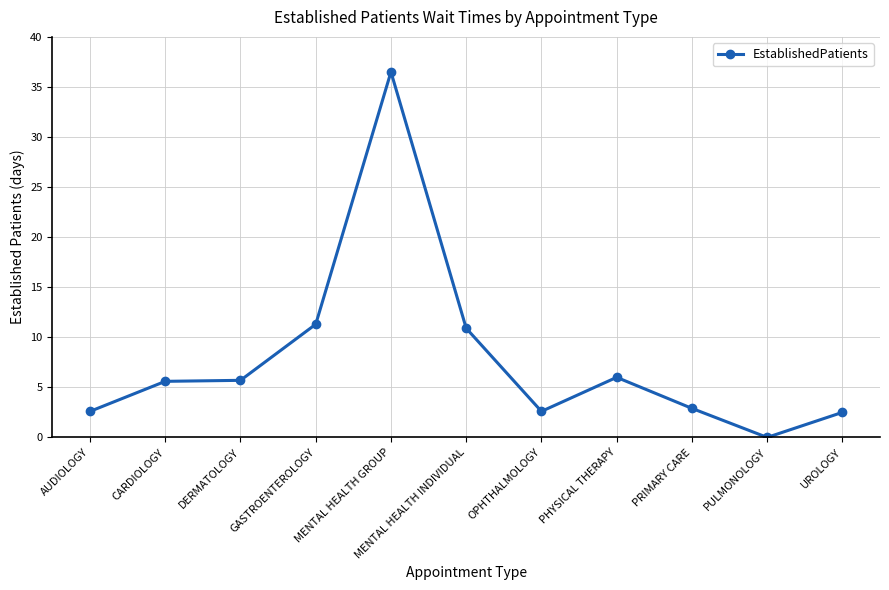

True or false: the data shows 6.0 at PHYSICAL THERAPY.

True